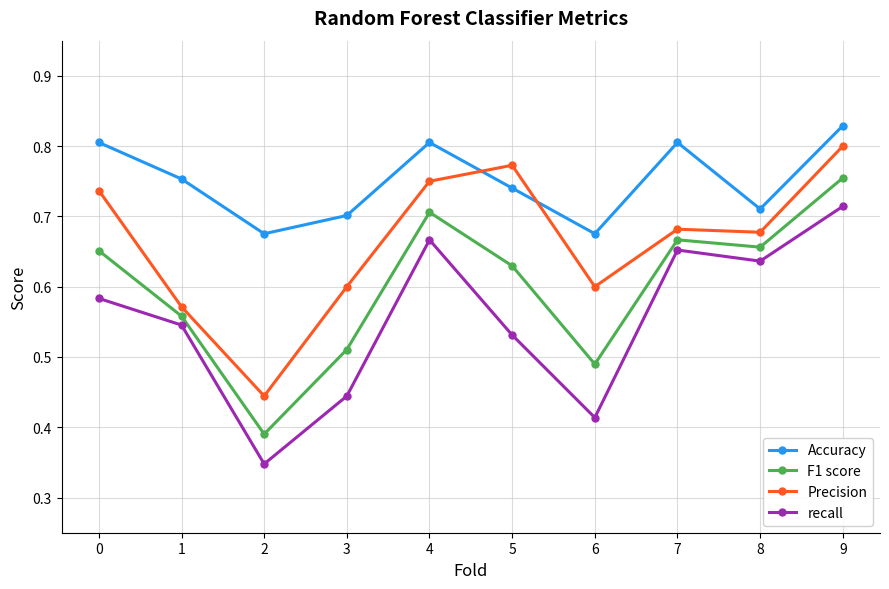

How many Precision values are between 0 and 1?

10